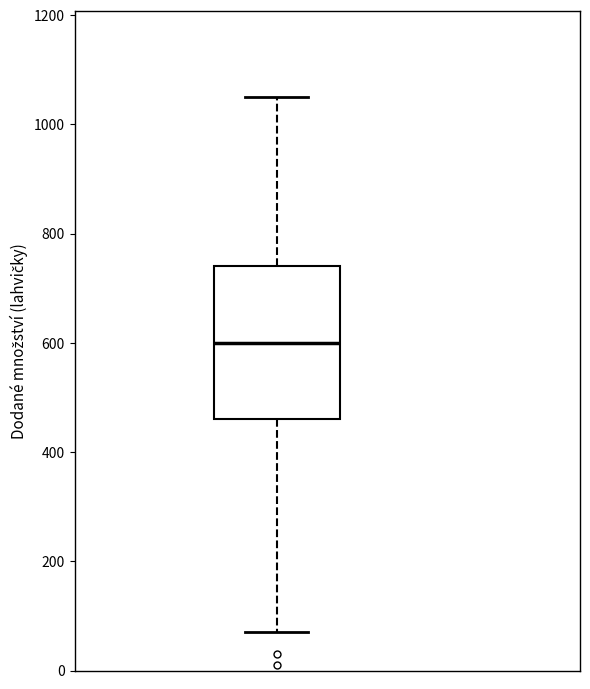

Transcribe this box plot: give where the median line is, the range the box spans, and where the two whiskers end, as read against the y-axis. The values are not printed on the chart, so give them approximately, as read against the axis.

median 600, box 460 to 740, whiskers 80 to 1060